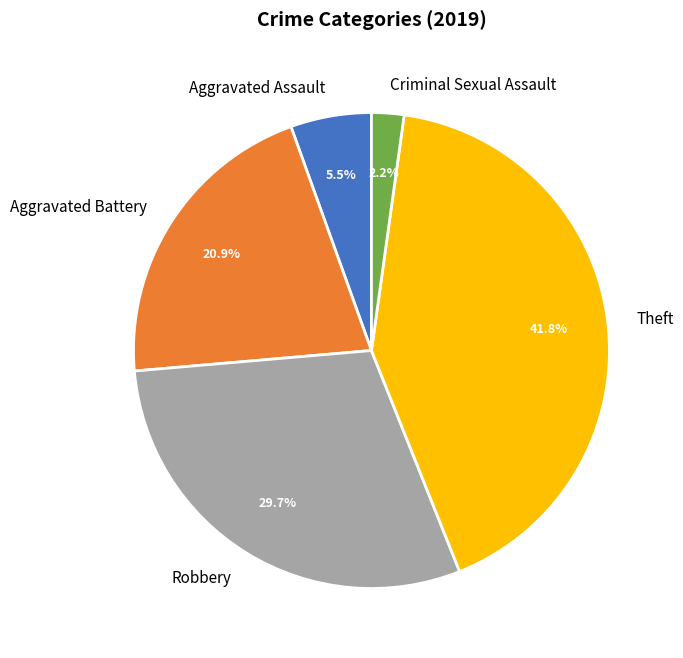

Which slice is the largest?

Theft